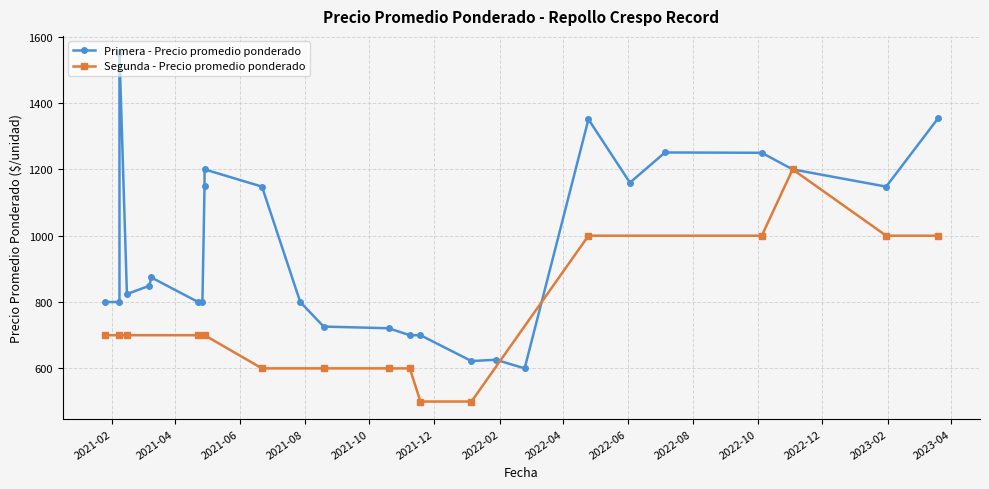

True or false: Segunda - Precio promedio ponderado has more than 0 points higher than both neighbors.

True